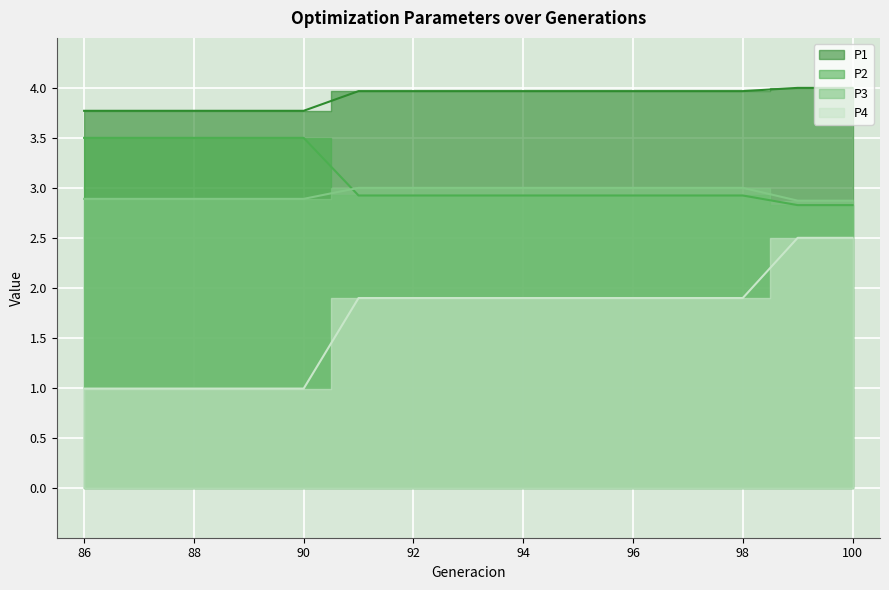

At 86, list the series in order from smallest to largest.

P4, P3, P2, P1